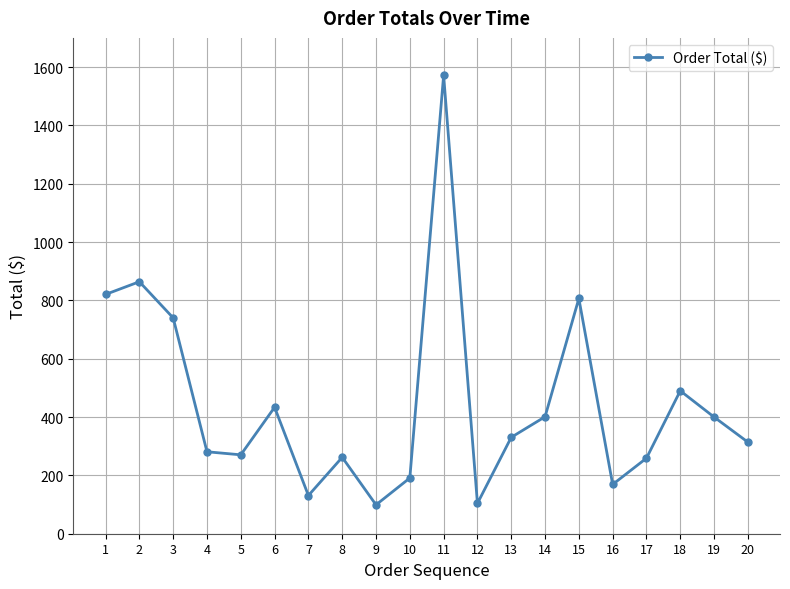

Is it true that the value at 8 is 262.0?

True